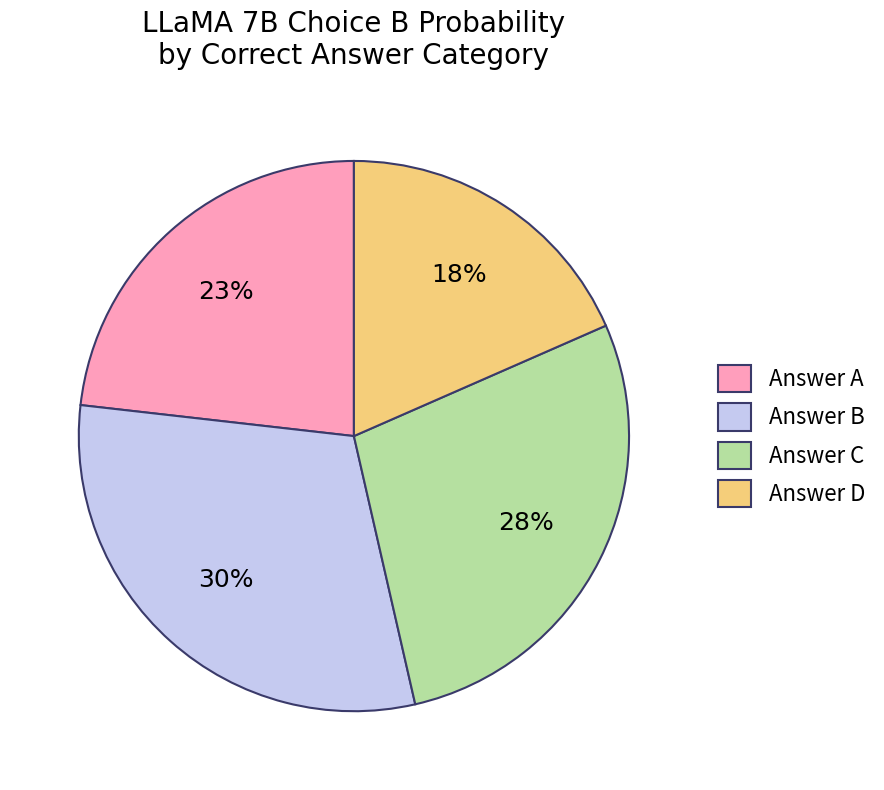

Count the number of slices in the pie.

4